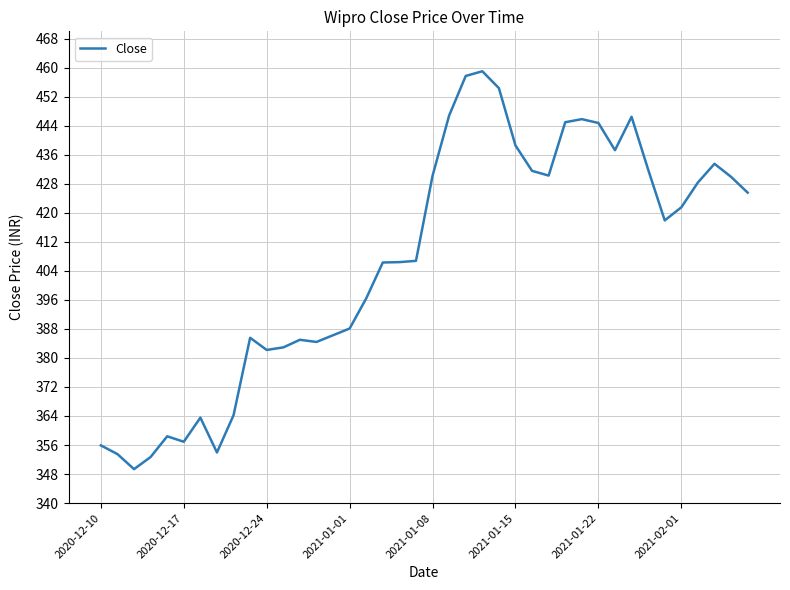

What is the maximum value shown in the chart?

459.0